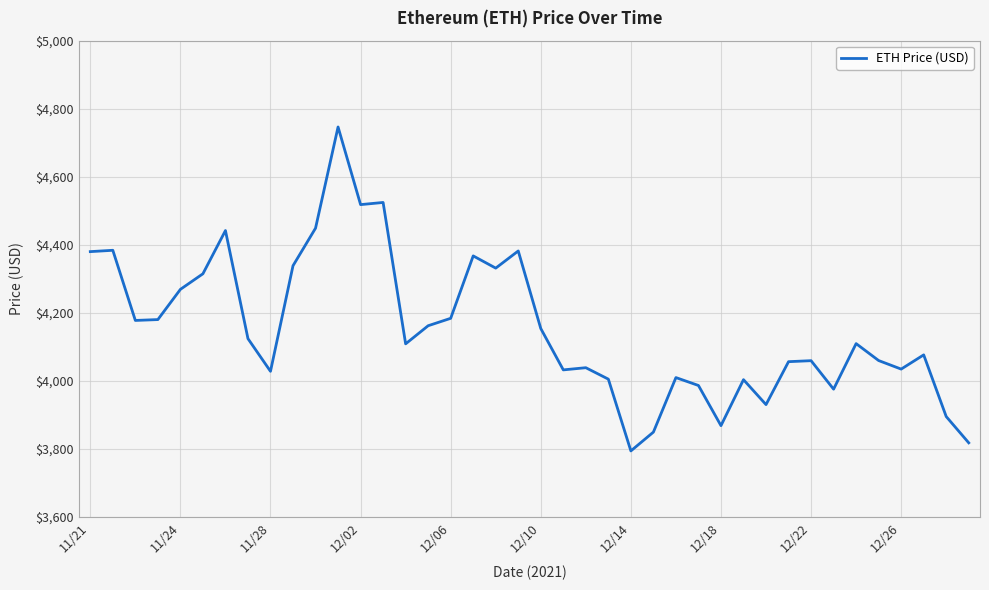

True or false: the data has more than 2 interior local peaks.

True